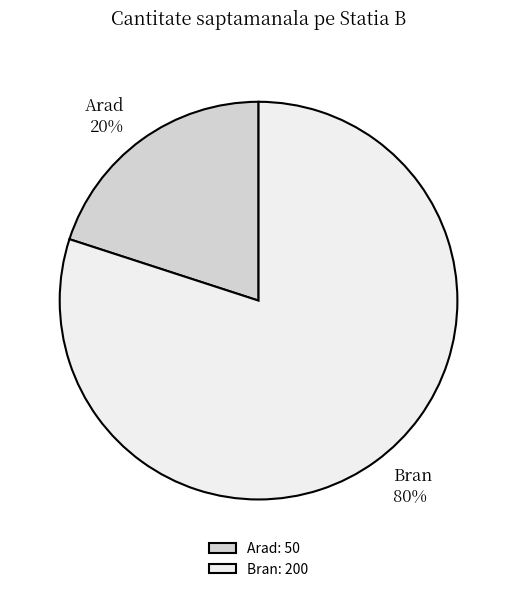

To the nearest percent, what is the combined percentage of Arad and Bran?

100%